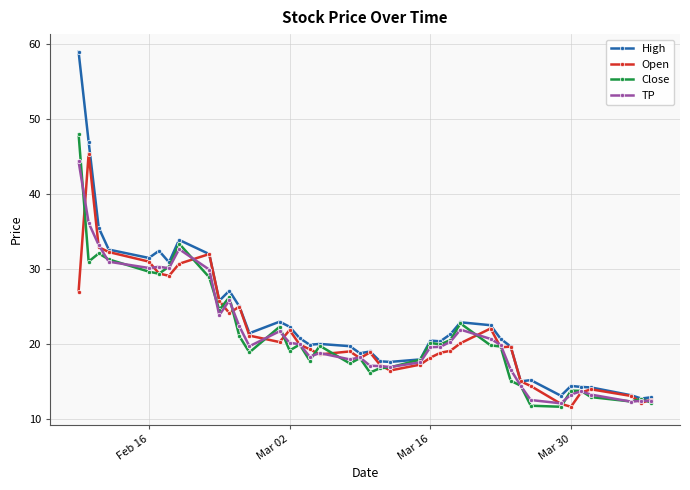

What is the maximum value shown in the chart?

59.0